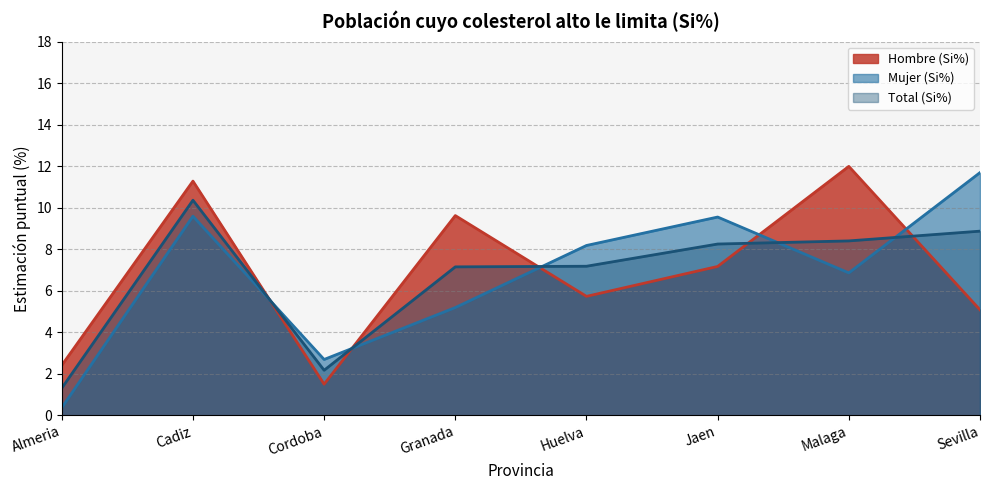

At Sevilla, list the series in order from largest to smallest.

Mujer (Si%), Total (Si%), Hombre (Si%)